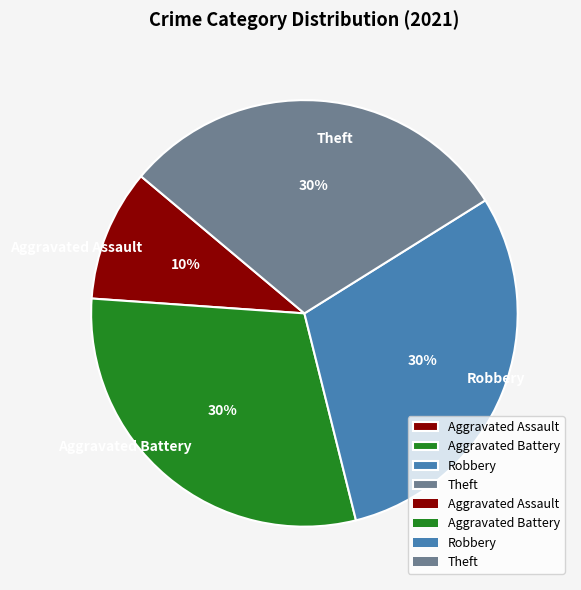

Which category has the smallest portion of the pie?

Aggravated Assault